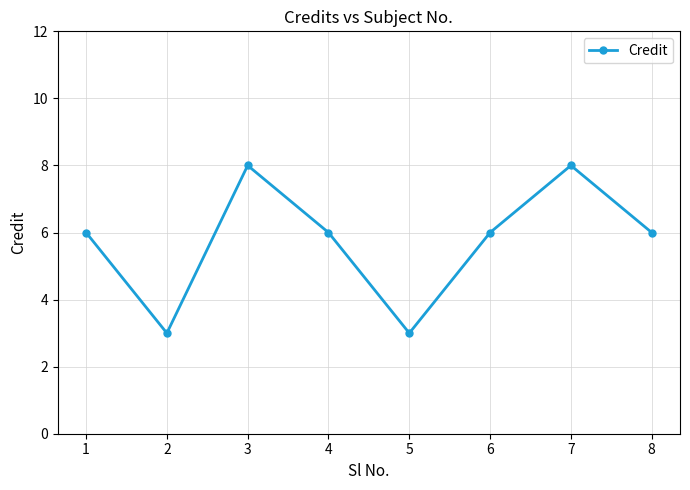

What is the difference between the second highest and second lowest values?

5